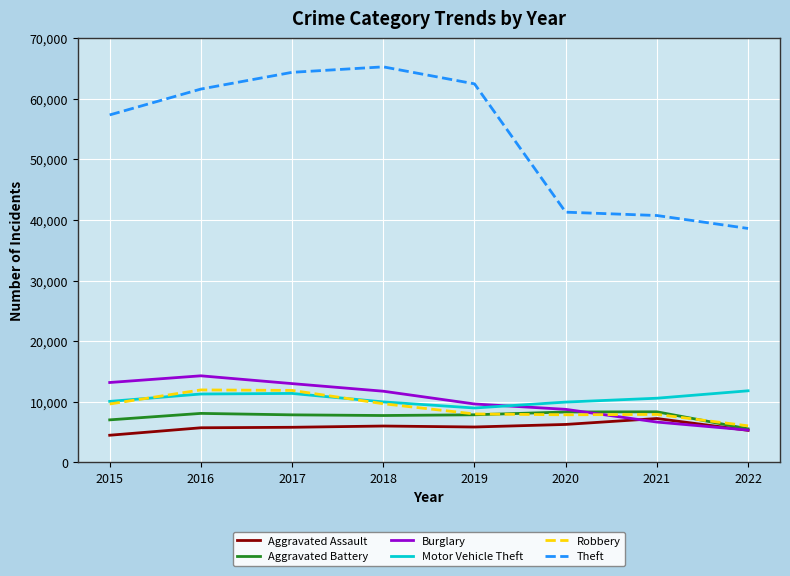

What is the difference between the highest and lowest values at 2021?

34091